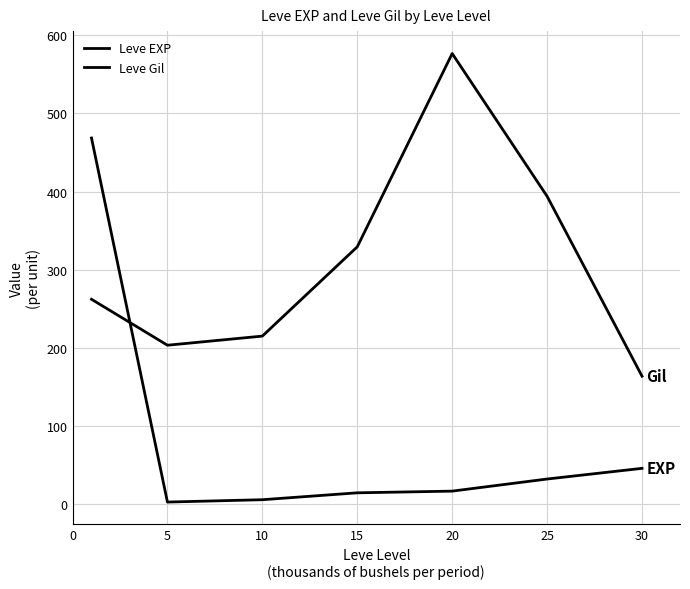

Reading left to right, extract all data points from this chart.

Leve EXP: 468.5	2.3	5.3	14.2	16.3	31.8	45.5
Leve Gil: 262.0	203.2	214.8	329.2	576.7	393.8	163.5